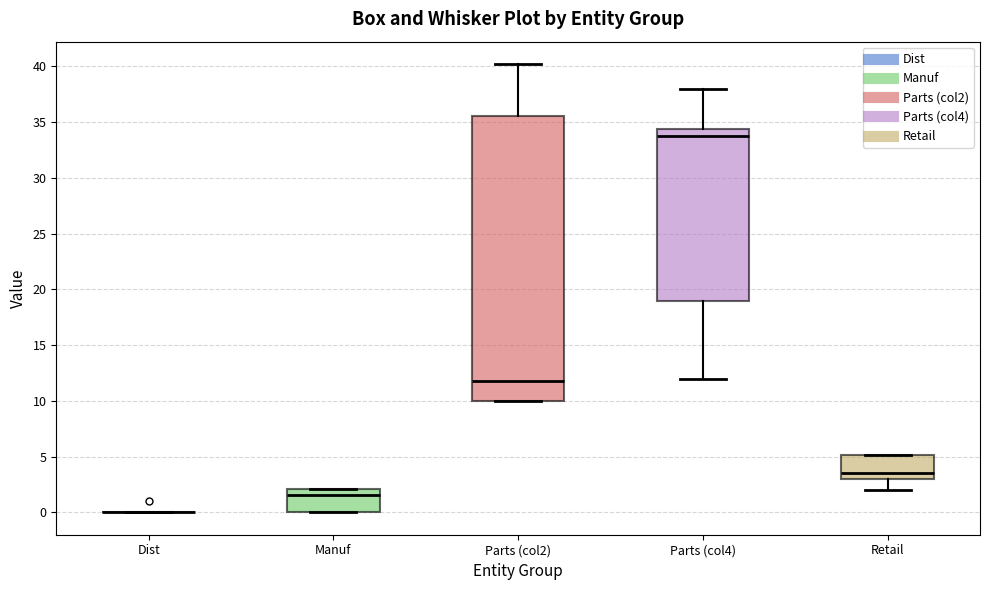

Where is the upper edge of the box for Parts (col2) on the y-axis? The values are not printed on the chart, so give them approximately, as read against the axis.

35.5